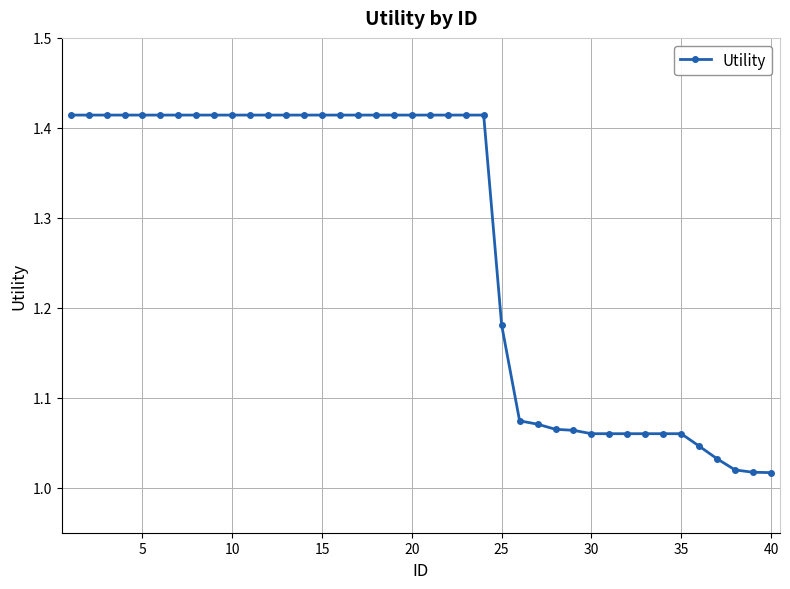

What is the difference between the maximum and minimum values?

0.4